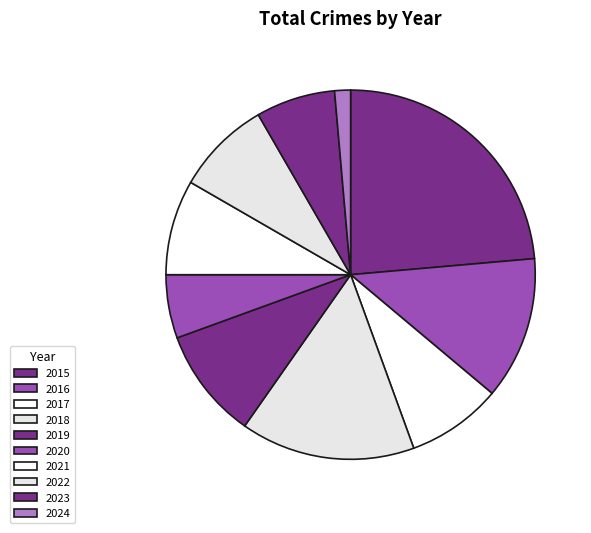

Which category has the biggest portion of the pie?

2015